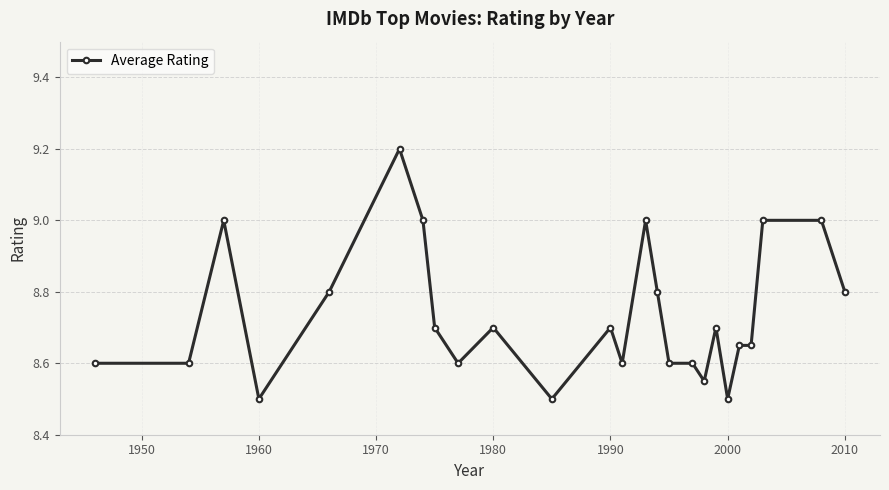

Is this an area chart (filled region under the line)?

No